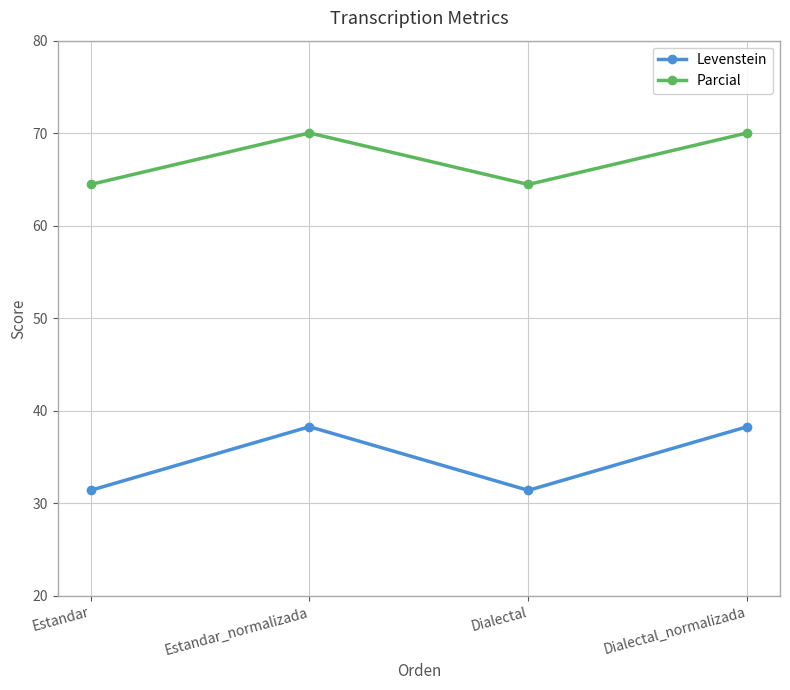

True or false: Levenstein and Parcial intersect in this chart.

False